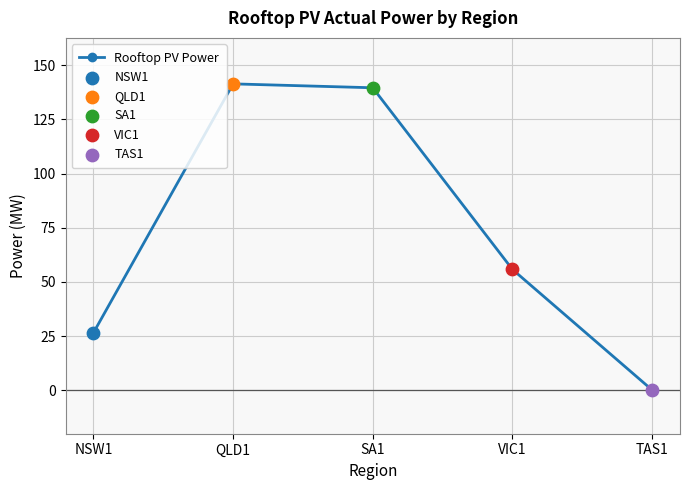

Approximately how many times larger is the value at VIC1 compared to SA1?

0.4